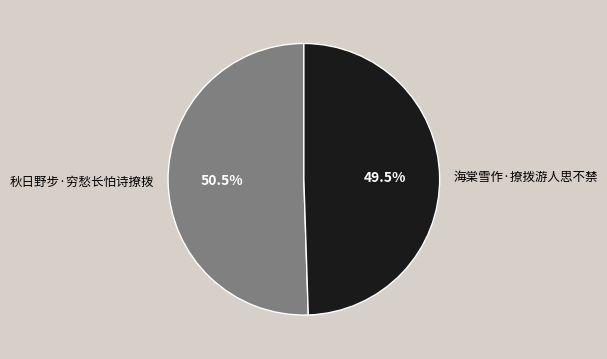

How many segments does this pie chart have?

2